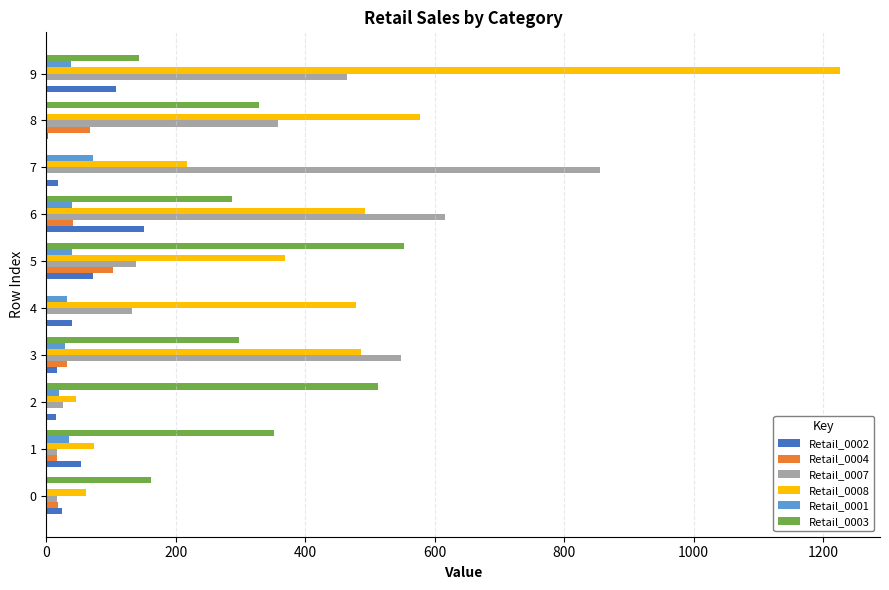

The Retail_0007 series shows 16.7 at 0. True or false?

True